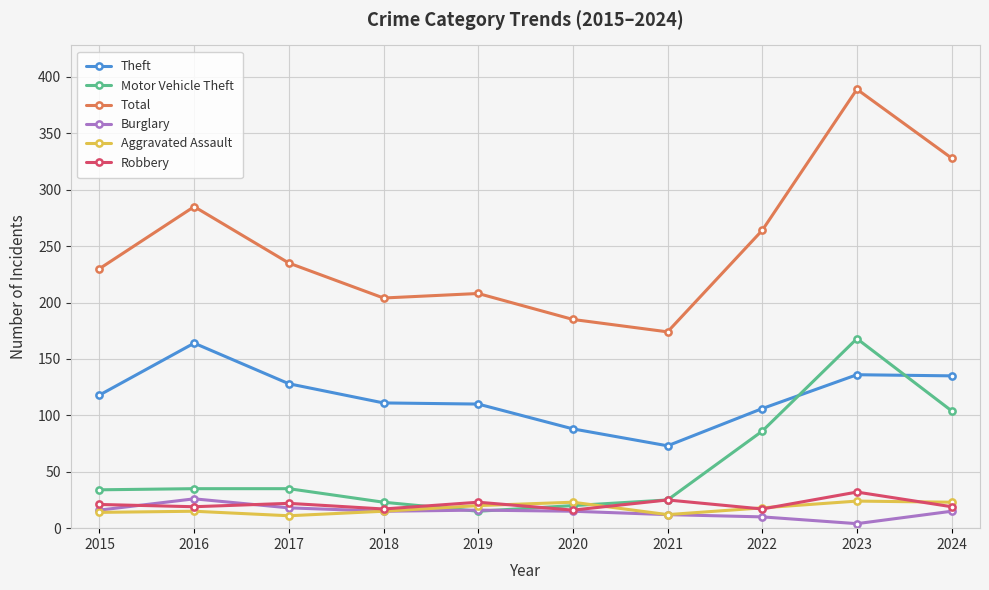

Where do Motor Vehicle Theft and Burglary first cross each other?

2018 and 2019